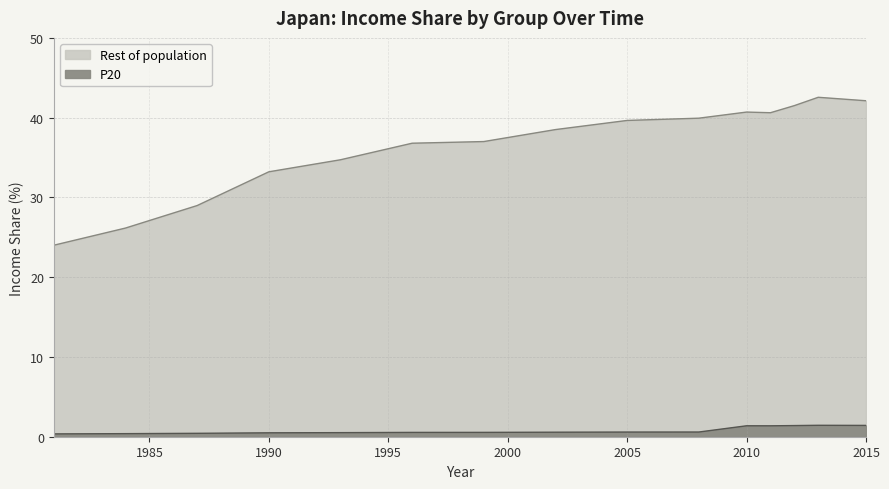

At which category does P20 reach its first local peak?

2010